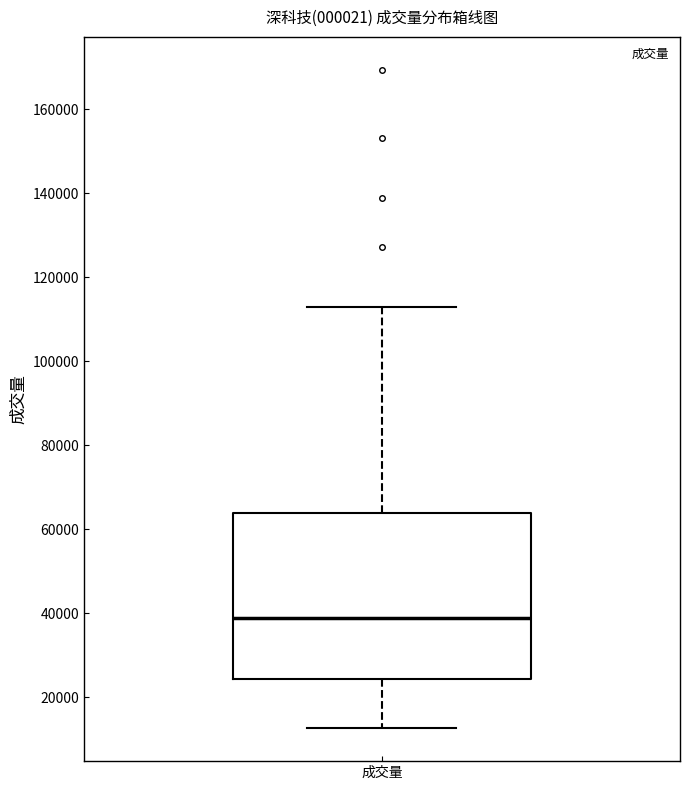

Transcribe this box plot: give where the median line is, the range the box spans, and where the two whiskers end, as read against the y-axis. The values are not printed on the chart, so give them approximately, as read against the axis.

median 38000, box 24000 to 64000, whiskers 12000 to 112000